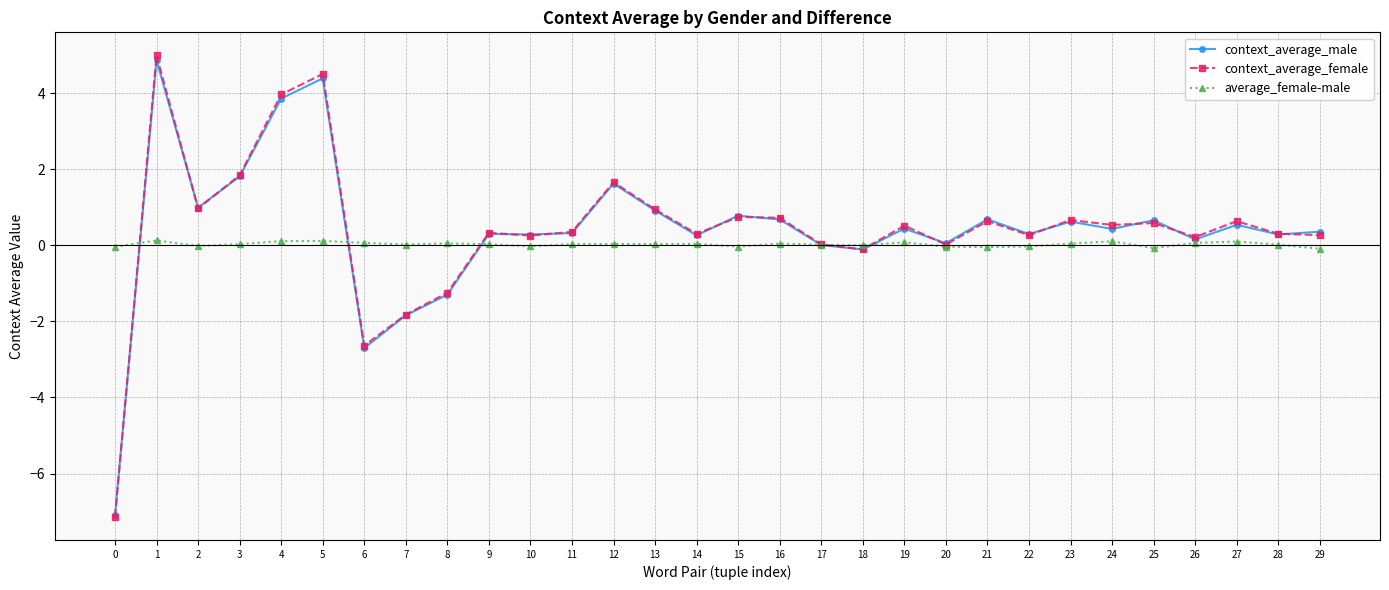

The value of average_female-male at 17 is 0.0. True or false?

True